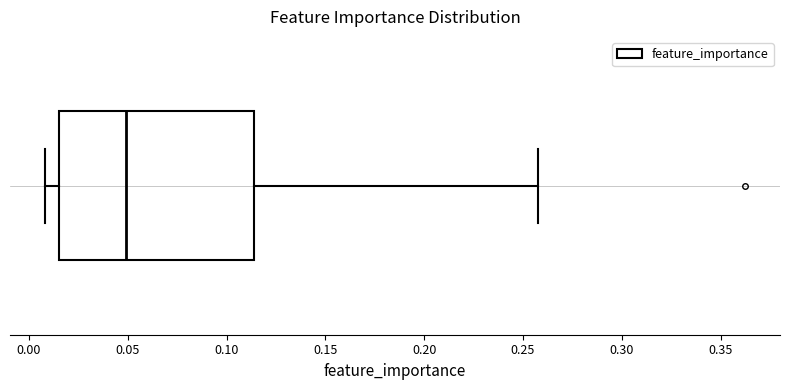

Where does the right whisker of the box end on the x-axis? The values are not printed on the chart, so give them approximately, as read against the axis.

0.260